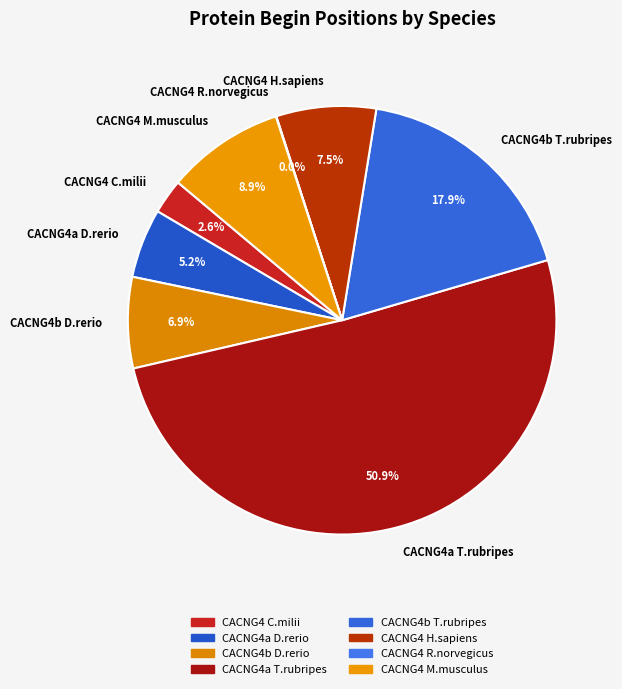

What is the ratio of the value at CACNG4b D.rerio to the value at CACNG4a D.rerio?

1.3